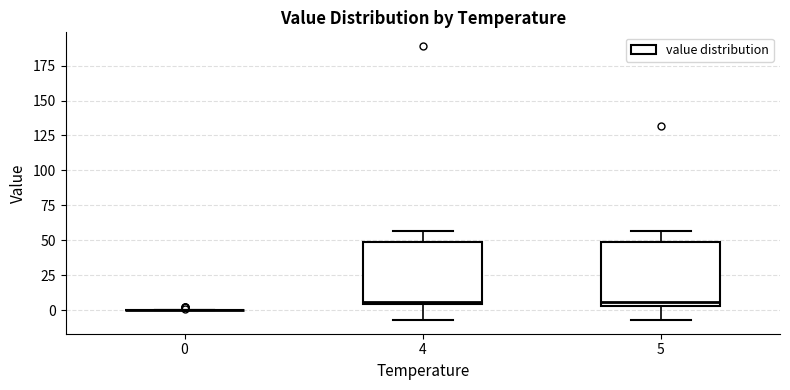

Reading left to right, read every box against the y-axis: the position of its median line, the range the box covers, and the ends of its whiskers. The values are not printed on the chart, so give them approximately, as read against the axis.

0: box collapsed to a line at 0, whiskers 0 to 0
4: median 5, box 5 to 50, whiskers -5 to 55
5: median 5 (just above the box's lower edge), box 5 to 50, whiskers -5 to 55